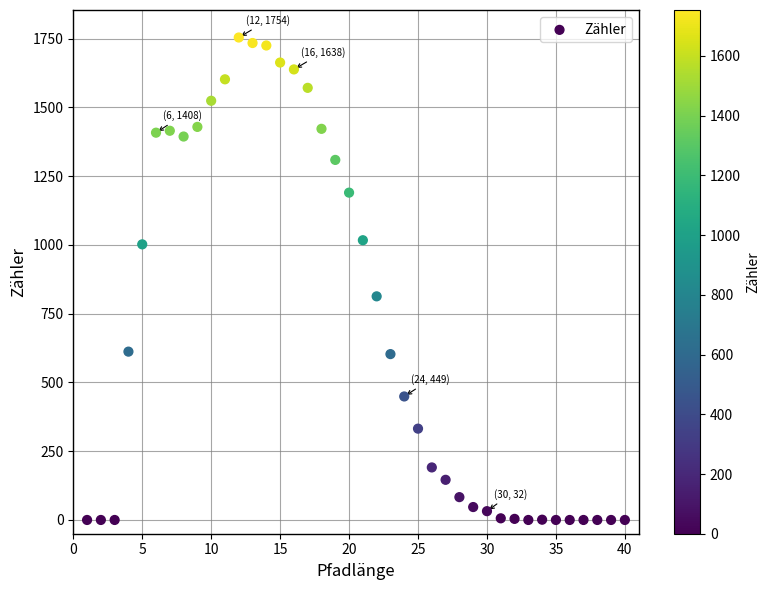

What is the range of X values (max minus min)?

39